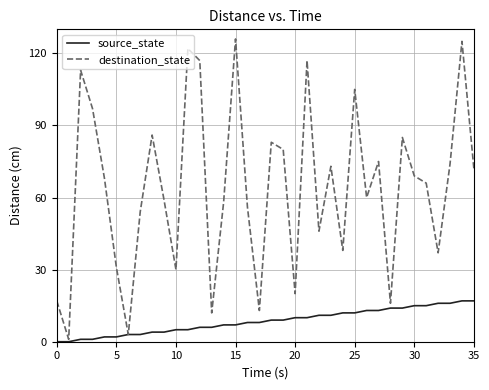

How many lines are shown in the chart?

2